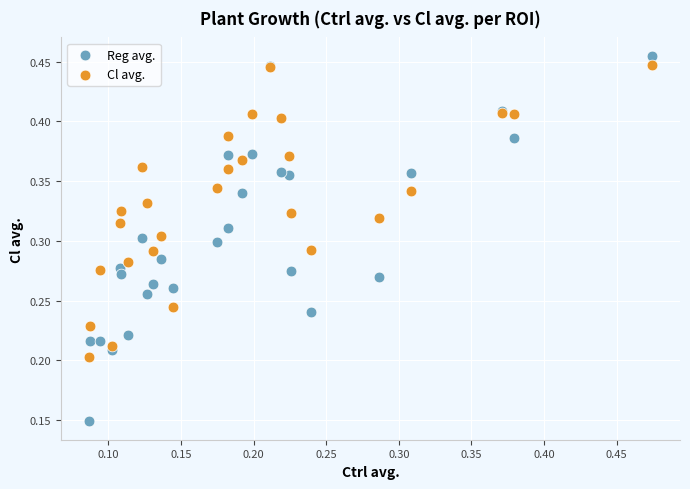

Which series contains the lowest Y value?

Reg avg.